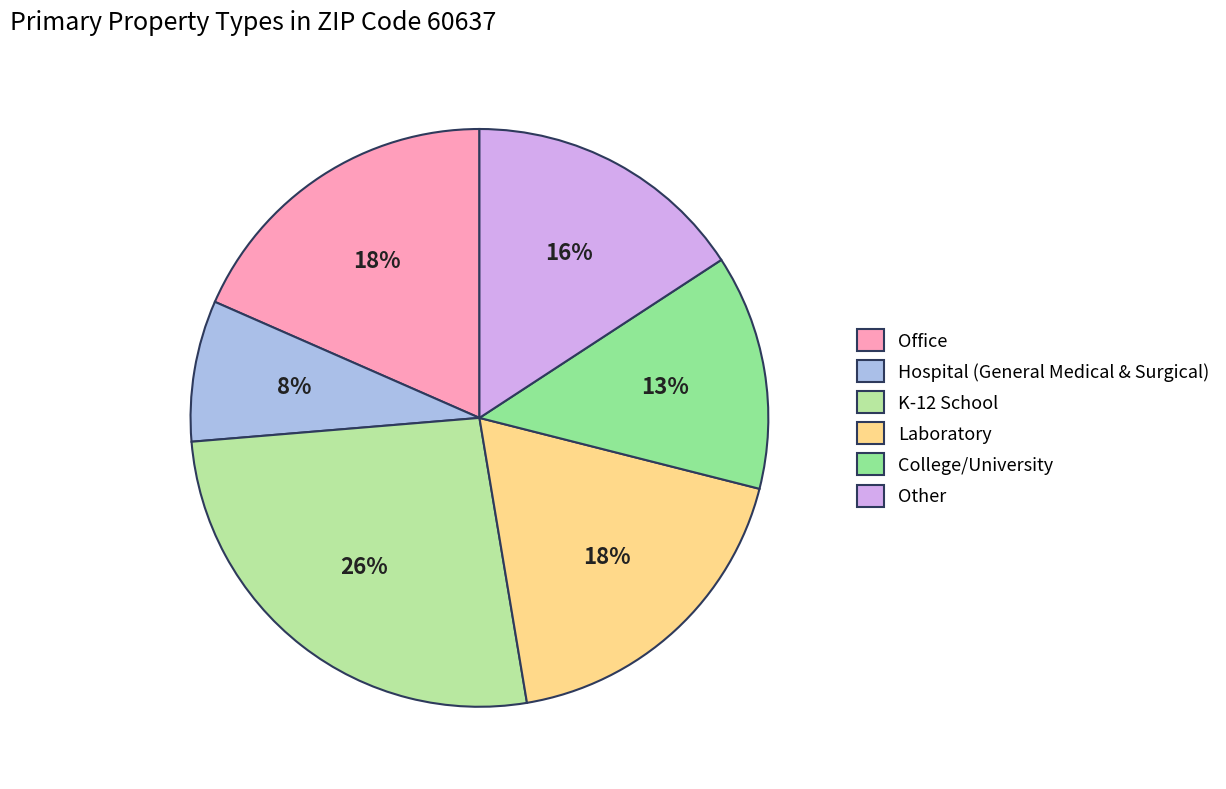

Is the sum of Laboratory and Other greater than half?

No